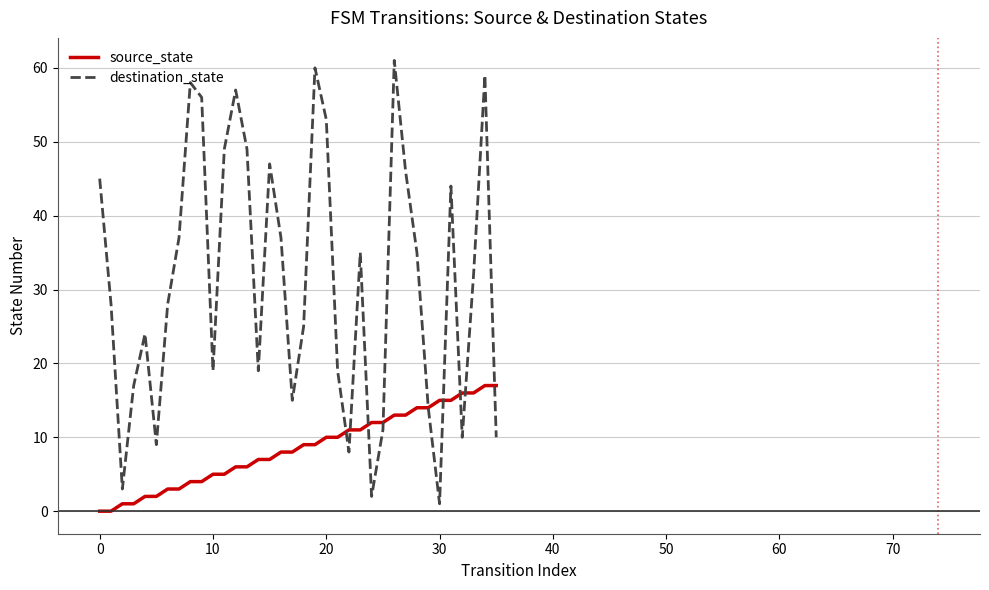

Which series has the widest spread of values?

destination_state